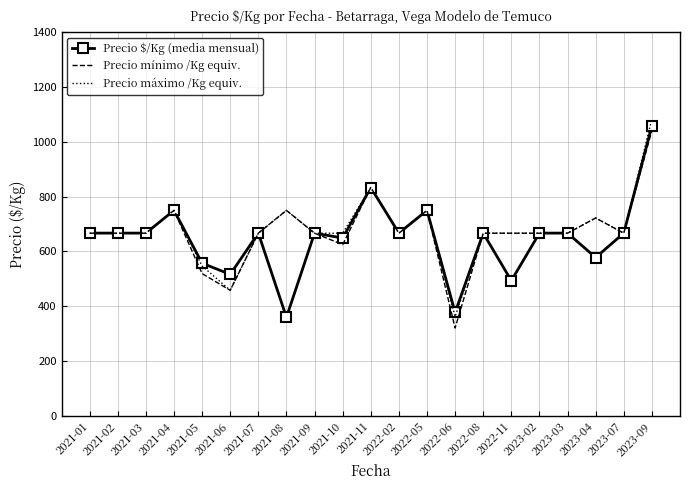

What is the difference between the highest and lowest values at 2022-08?

0.3